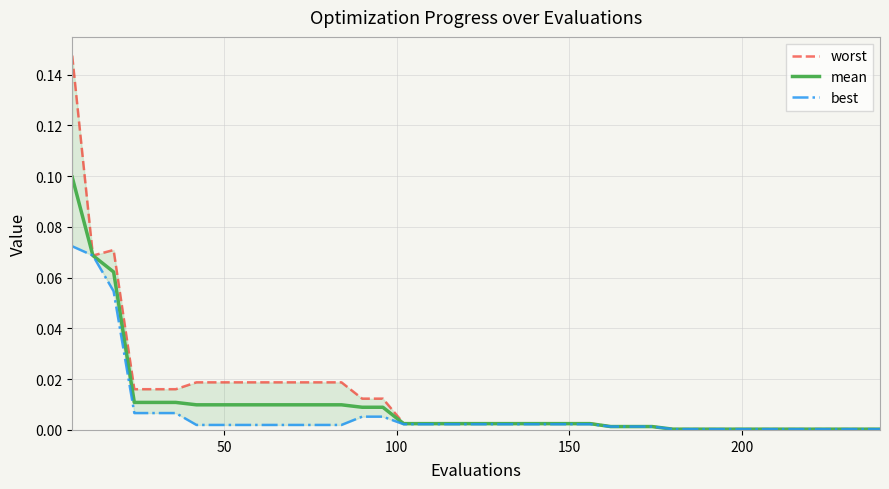

Is it true that mean equals 0.0 at 17?

False